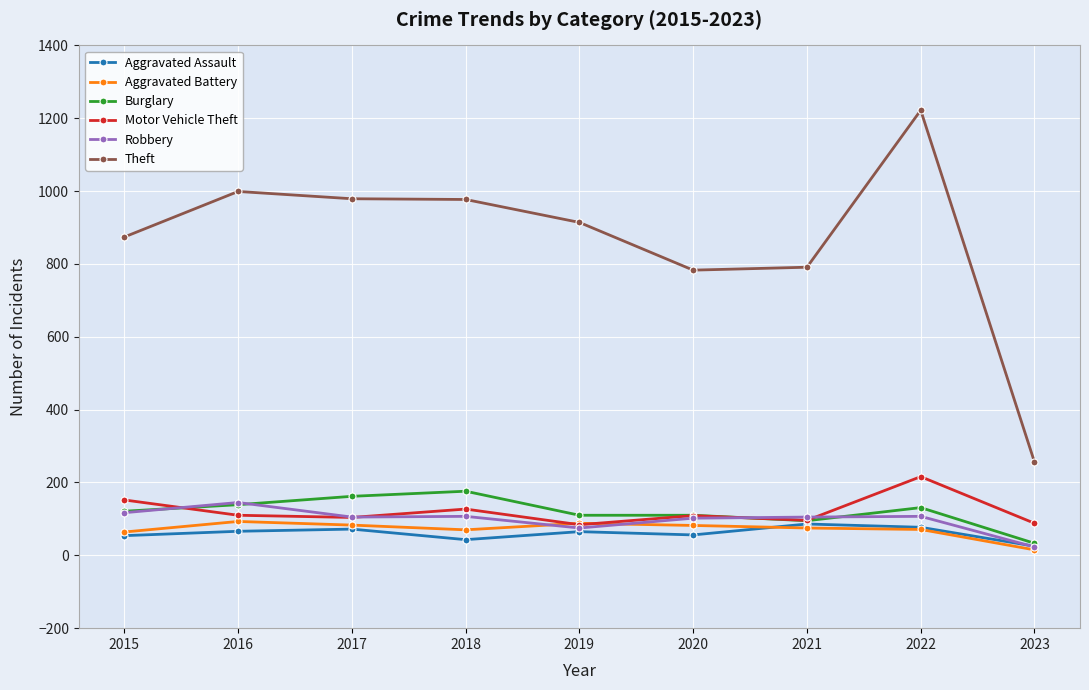

Which series has the largest total across all categories?

Theft